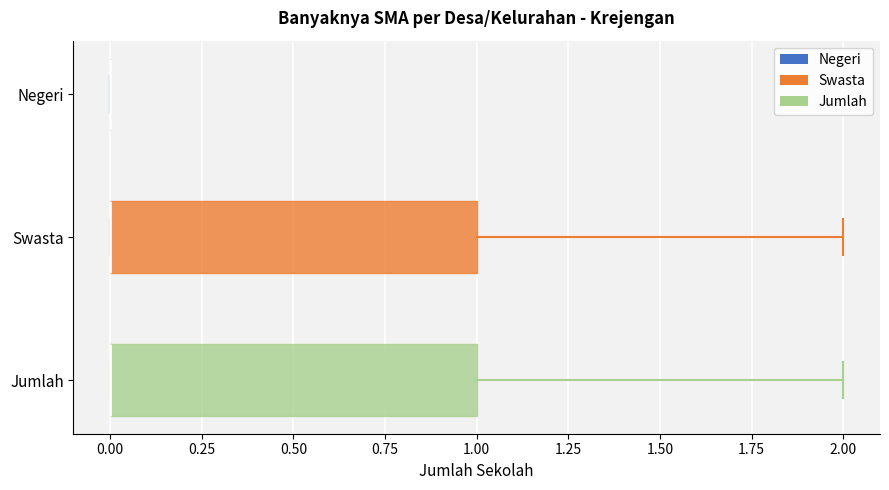

Reading bottom to top, transcribe this box plot: for each box, give where its median line is, the range the box spans, and where its two whiskers end, as read against the x-axis. The values are not printed on the chart, so give them approximately, as read against the axis.

Jumlah: median 0 (drawn on the box's left edge), box 0 to 1, whiskers 0 to 2
Swasta: median 0 (drawn on the box's left edge), box 0 to 1, whiskers 0 to 2
Negeri: box collapsed to a line at 0, whiskers 0 to 0